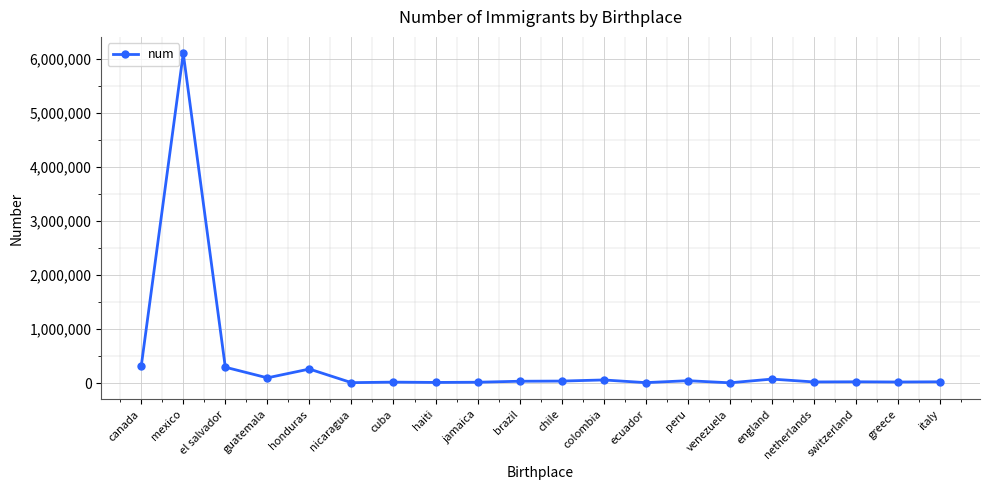

What is the sum of all values?

7529582.3